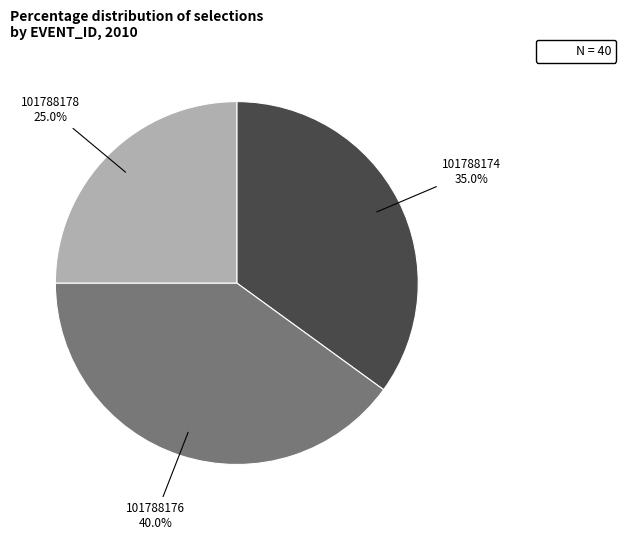

To the nearest percent, what percentage of the pie is 101788174?

35%